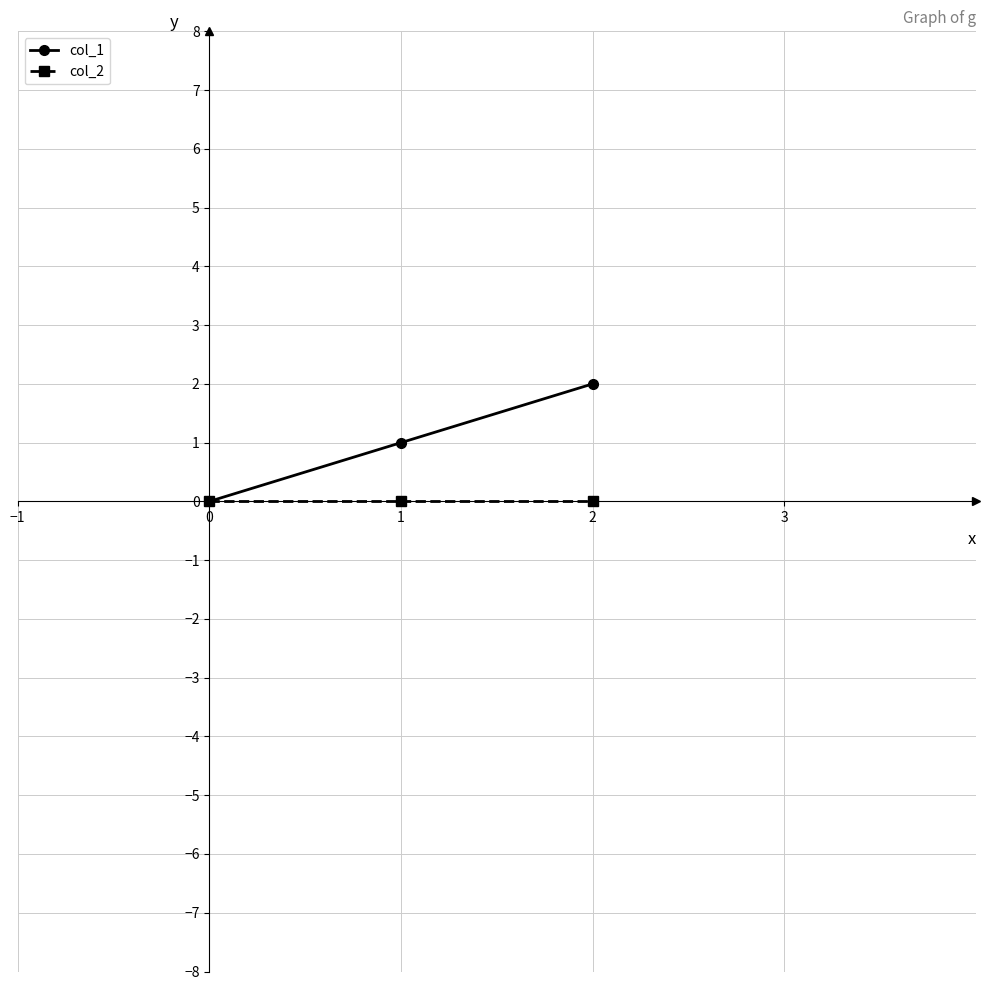

Which series changed the most between 0 and 2?

col_1